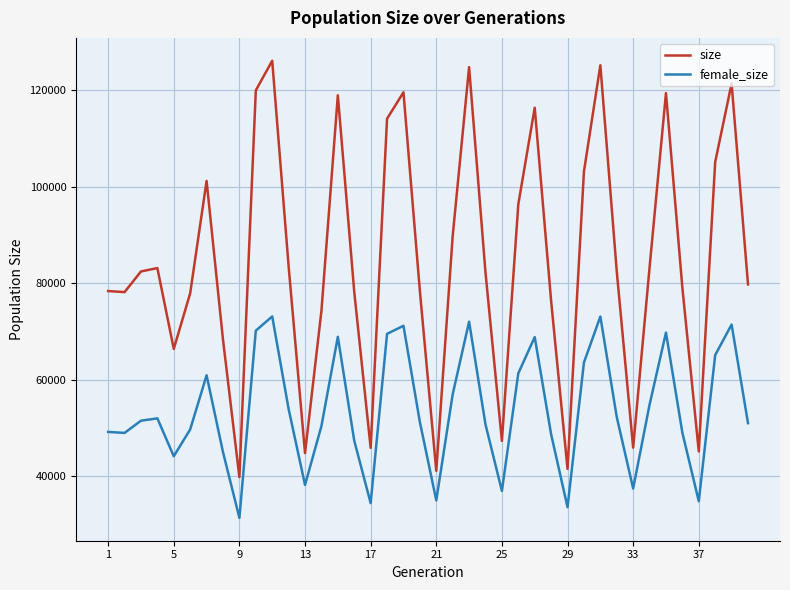

True or false: female_size and size intersect in this chart.

False